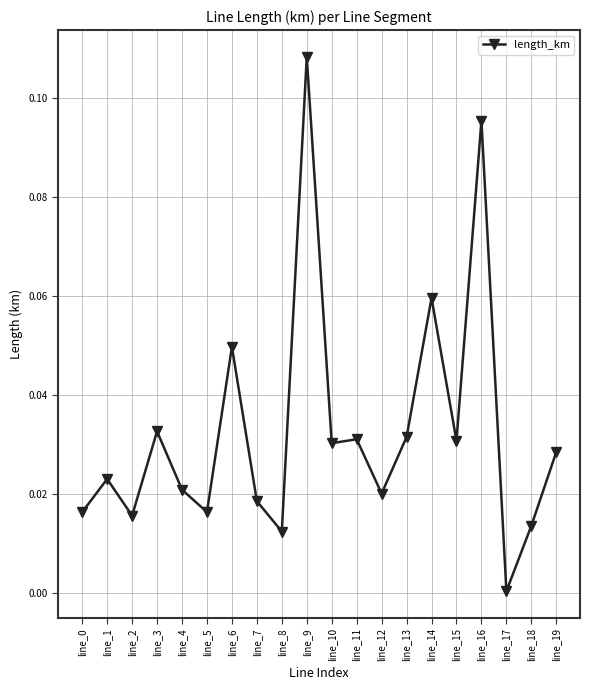

At which category does the data reach its first local valley?

line_2